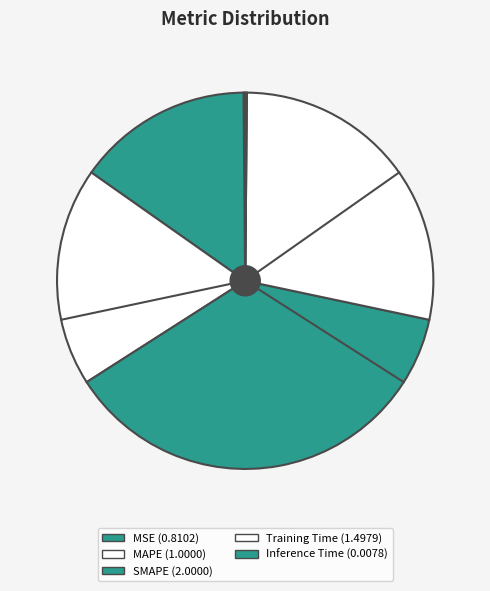

What is the change in value from SMAPE to Inference Time?

-2.0